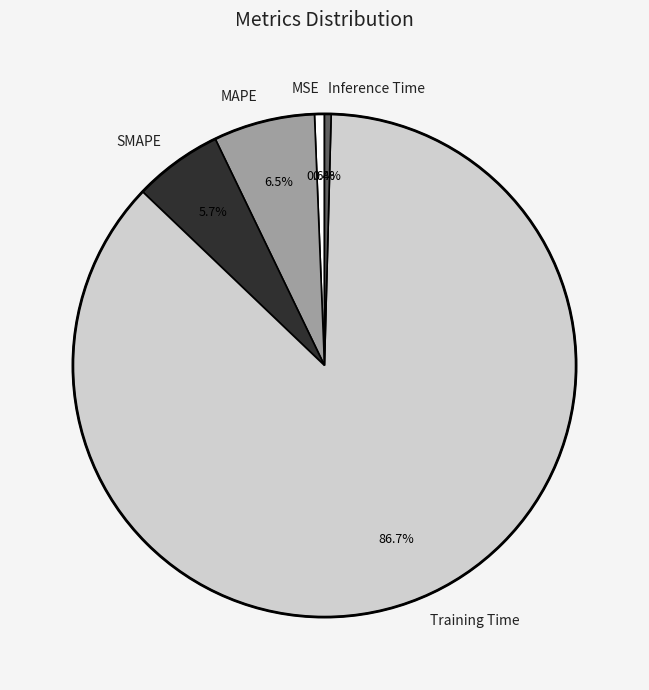

The SMAPE slice represents 6% of the pie. True or false?

True